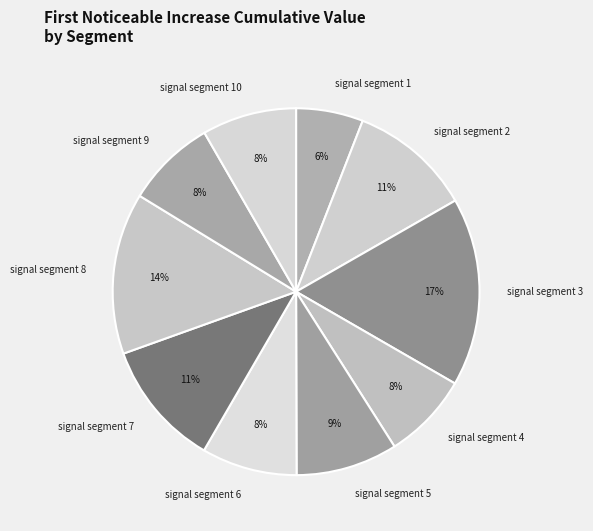

Is there a majority slice in this chart?

No